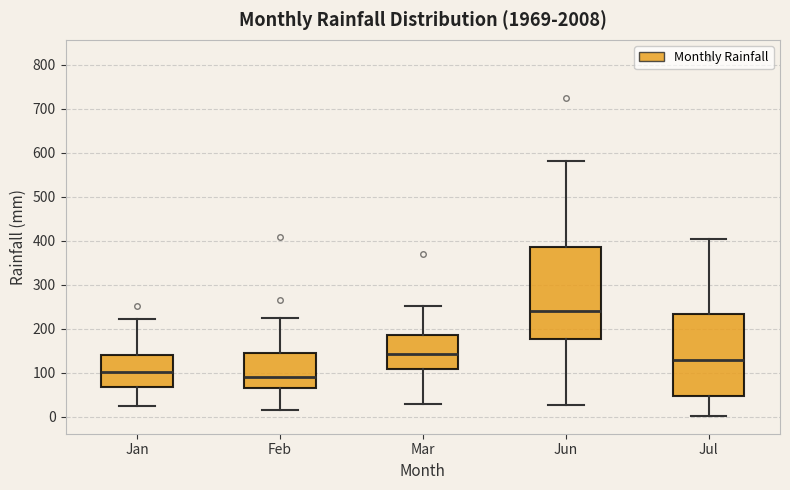

Comparing the boxes themselves (not the whiskers), which one is the tallest?

Jun